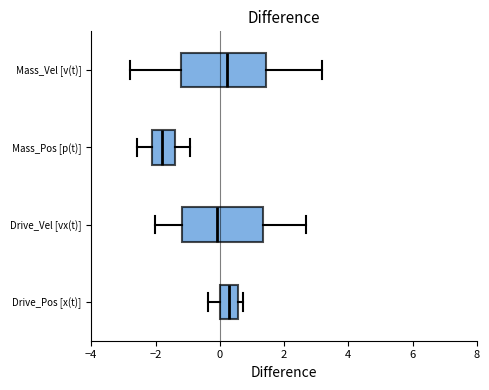

Reading bottom to top, read every box against the x-axis: the position of its median line, the range the box covers, and the ends of its whiskers. The values are not printed on the chart, so give them approximately, as read against the axis.

Drive_Pos [x(t)]: median 0.2, box 0.0 to 0.6, whiskers -0.4 to 0.8
Drive_Vel [vx(t)]: median 0.0, box -1.2 to 1.4, whiskers -2.0 to 2.6
Mass_Pos [p(t)]: median -1.8, box -2.2 to -1.4, whiskers -2.6 to -1.0
Mass_Vel [v(t)]: median 0.2, box -1.2 to 1.4, whiskers -2.8 to 3.2